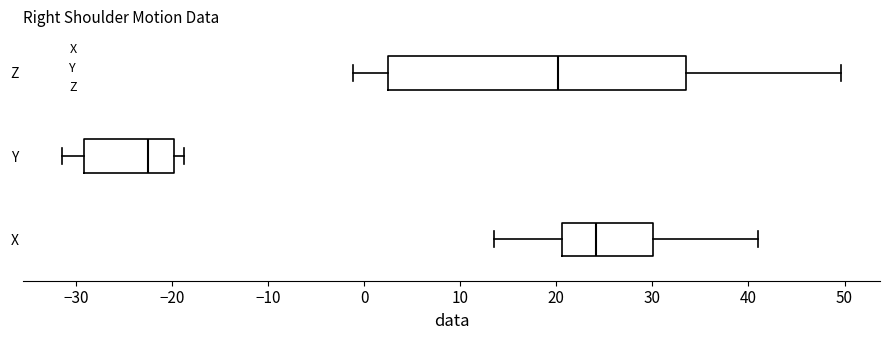

Reading bottom to top, read every box against the x-axis: the position of its median line, the range the box covers, and the ends of its whiskers. The values are not printed on the chart, so give them approximately, as read against the axis.

X: median 24, box 21 to 30, whiskers 14 to 41
Y: median -22, box -29 to -20, whiskers -31 to -19
Z: median 20, box 3 to 34, whiskers -1 to 50